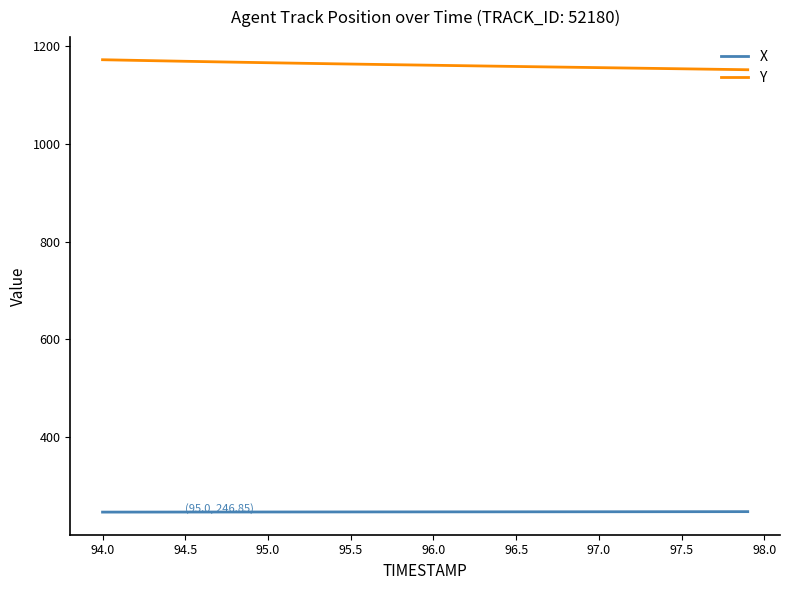

What is the maximum value shown in the chart?

1172.0